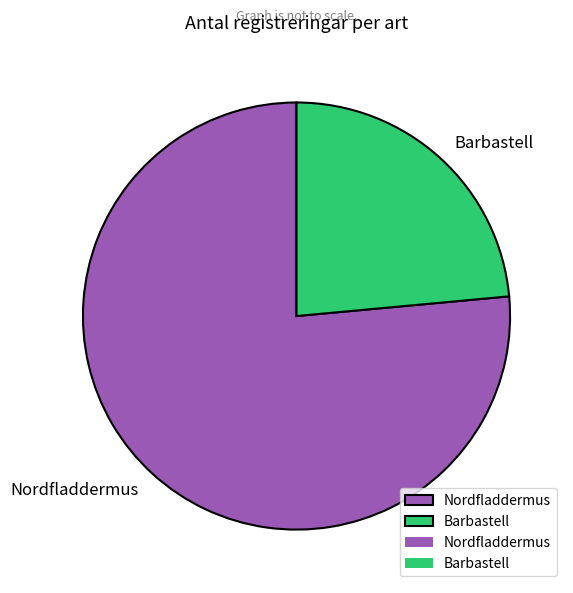

What is the ratio of the value at Nordfladdermus to the value at Barbastell?

3.2